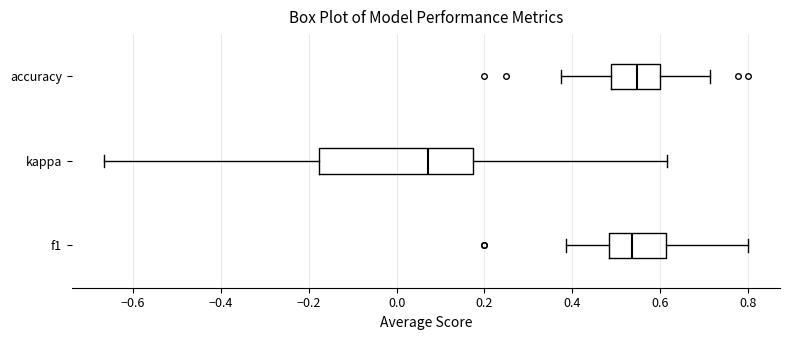

Which box has the furthest to the left median line?

kappa